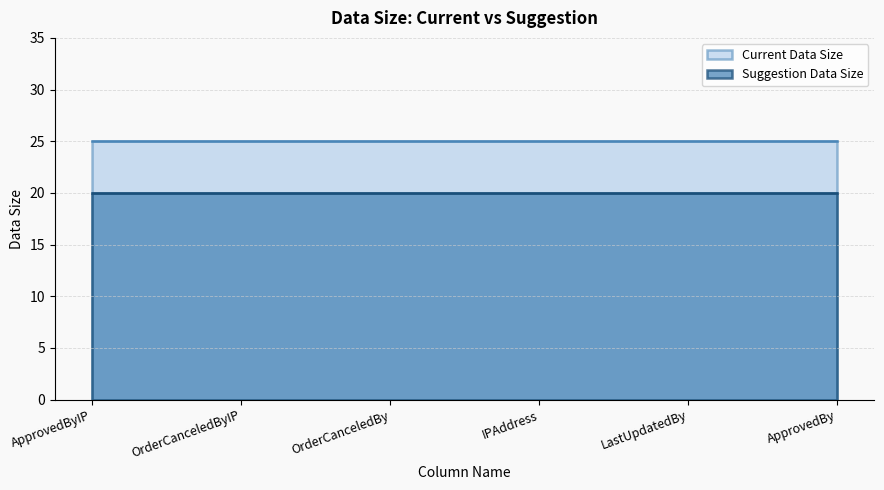

At which label does Current Data Size reach its peak?

ApprovedByIP